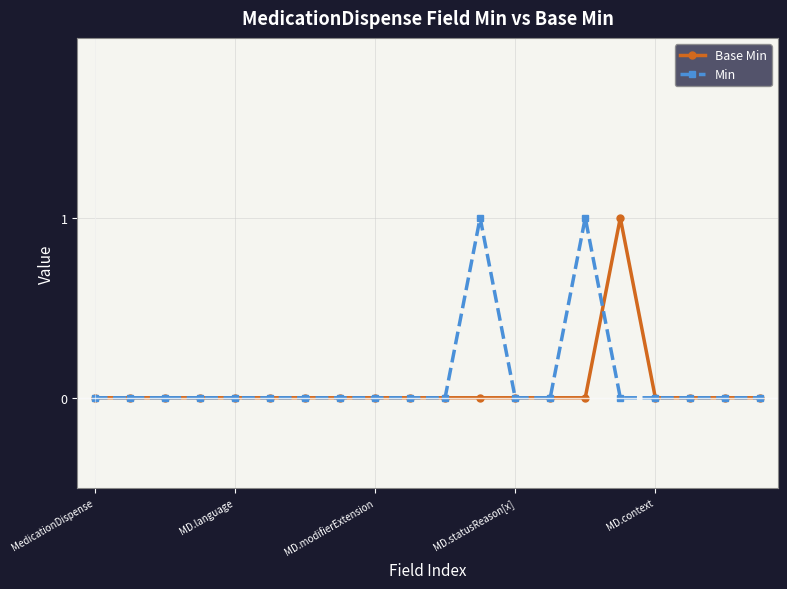

What is the value of the Min point at the 12th from the left?

1